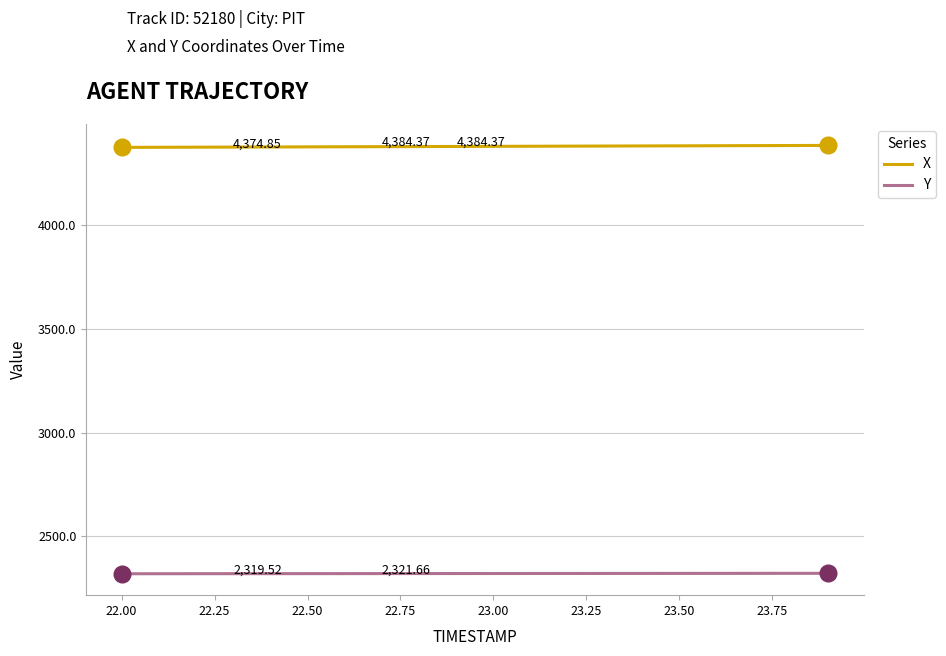

Rank the series by their maximum value, from lowest to highest.

Y, X